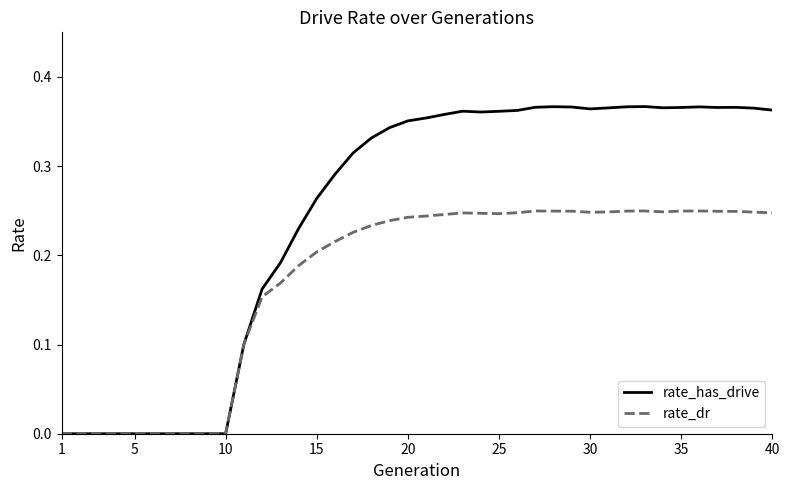

Which series has the largest range (max minus min)?

rate_has_drive